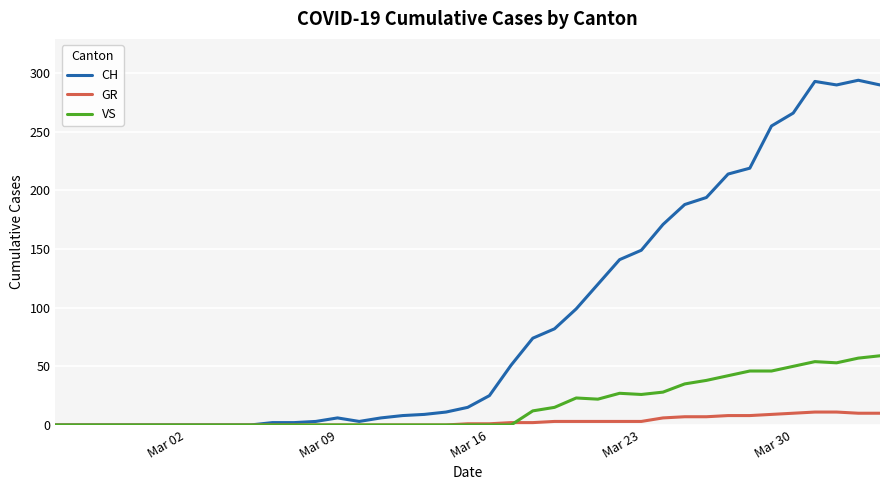

How many categories are shown in the chart?

39